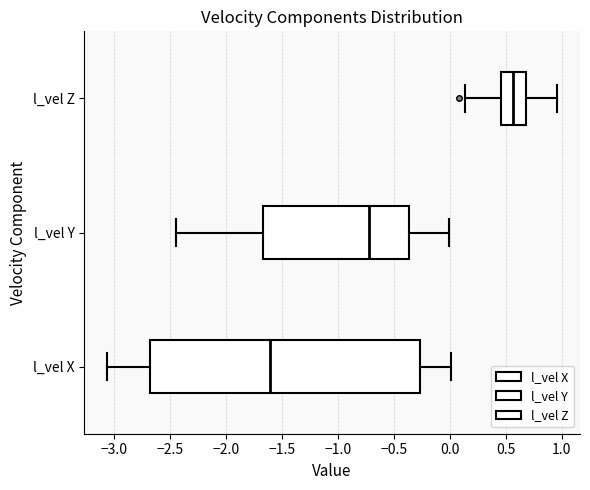

Comparing the boxes themselves (not the whiskers), which one is the widest?

l_vel X